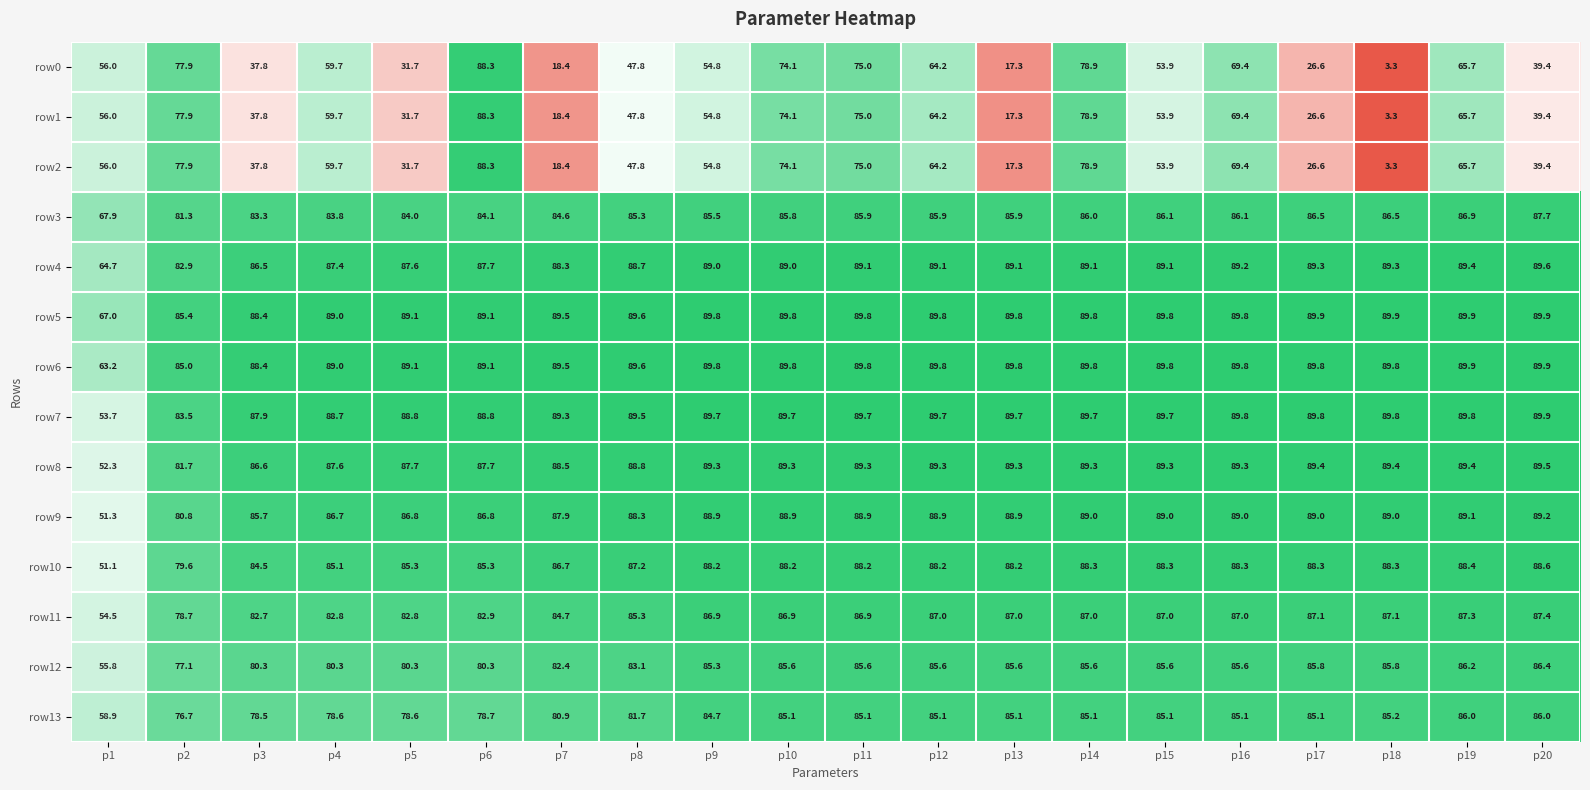

What is the spread (max minus min) of values at p7?

71.1